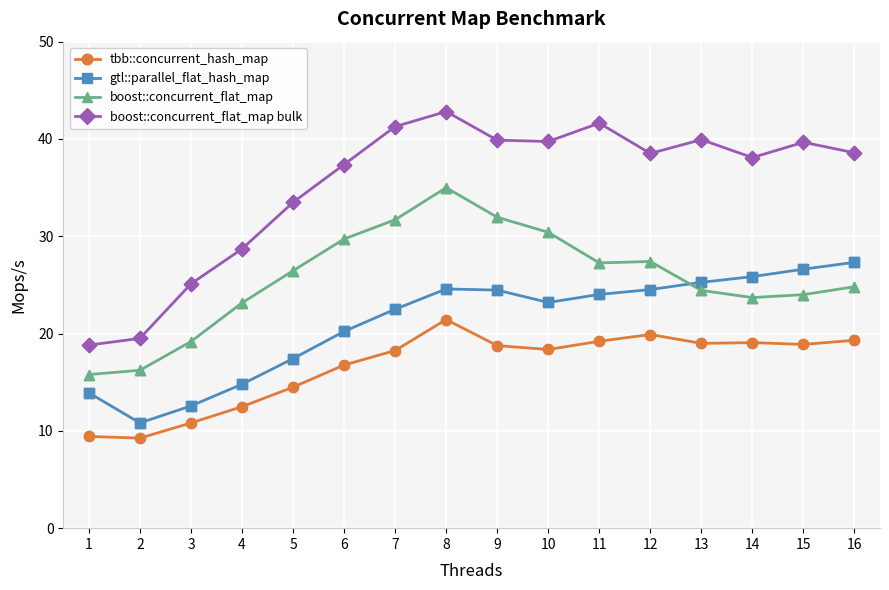

Between 8 and 11, which series saw the biggest shift?

boost::concurrent_flat_map